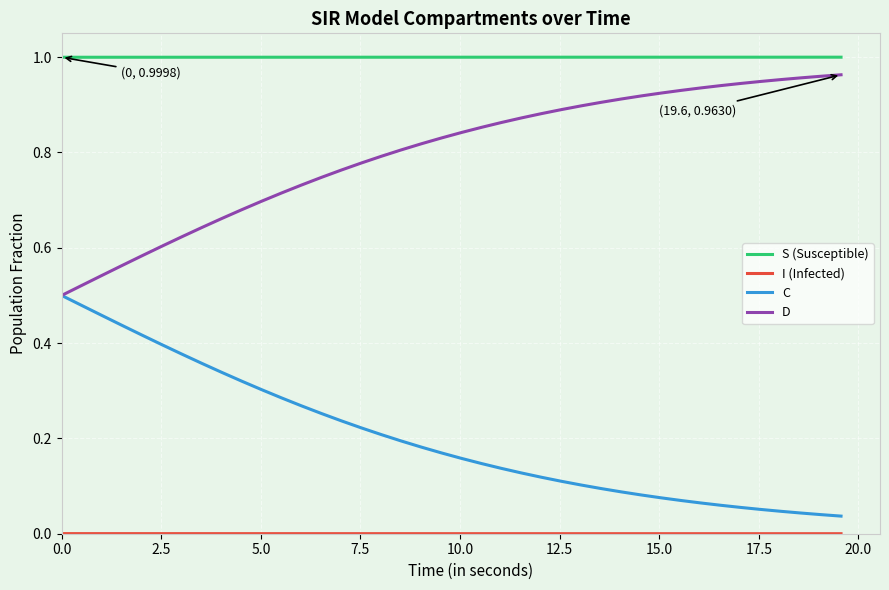

Which series has the largest total across all categories?

S (Susceptible)